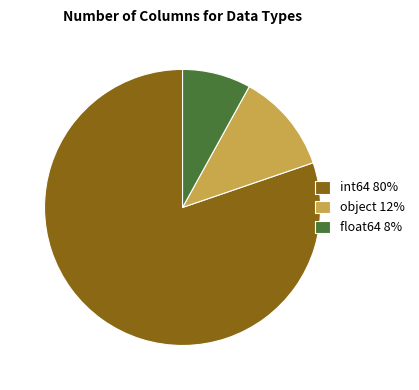

Combined, do object 12% and int64 80% account for over 50%?

Yes